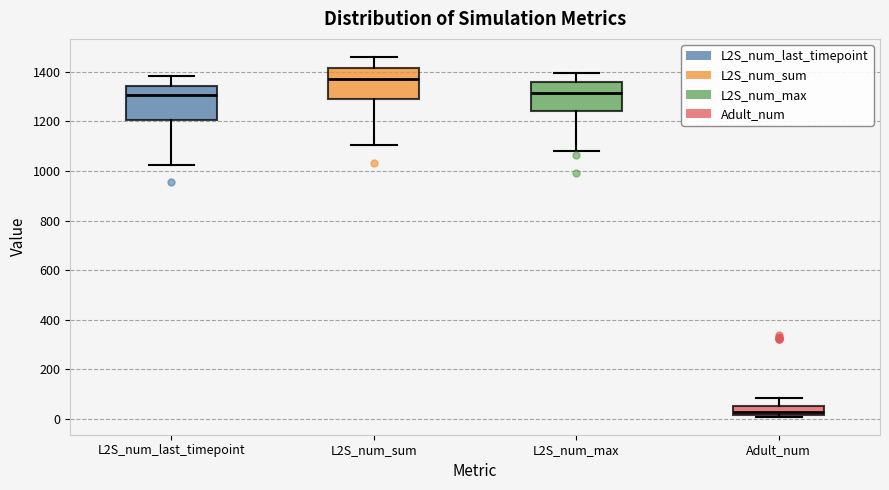

Where does the median line of the box for L2S_num_sum sit on the y-axis? The values are not printed on the chart, so give them approximately, as read against the axis.

1360